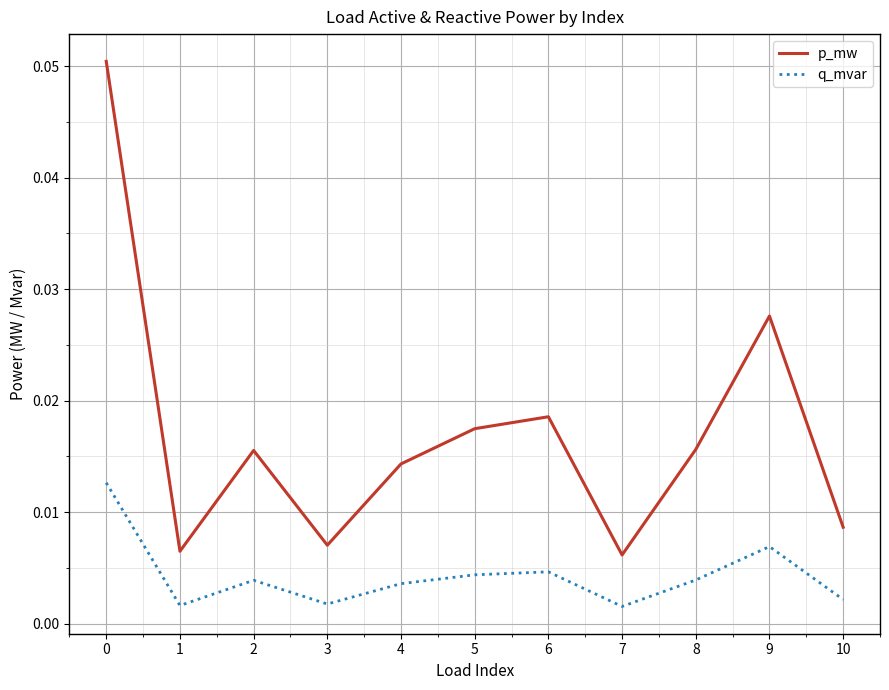

How many interior local valleys does the q_mvar series have?

3